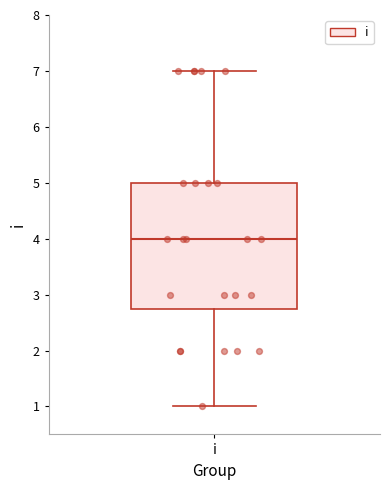

Where is the lower edge of the box for i on the y-axis? The values are not printed on the chart, so give them approximately, as read against the axis.

2.8